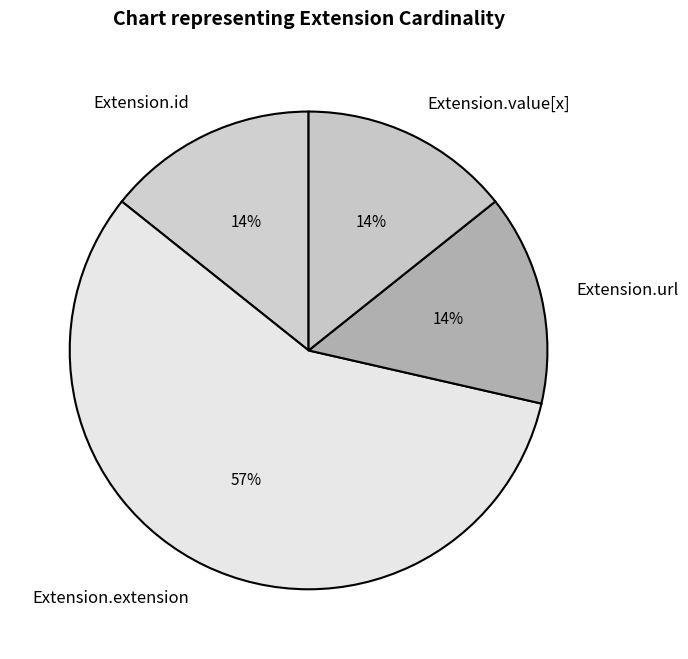

True or false: Extension.extension accounts for 64% of the total.

False